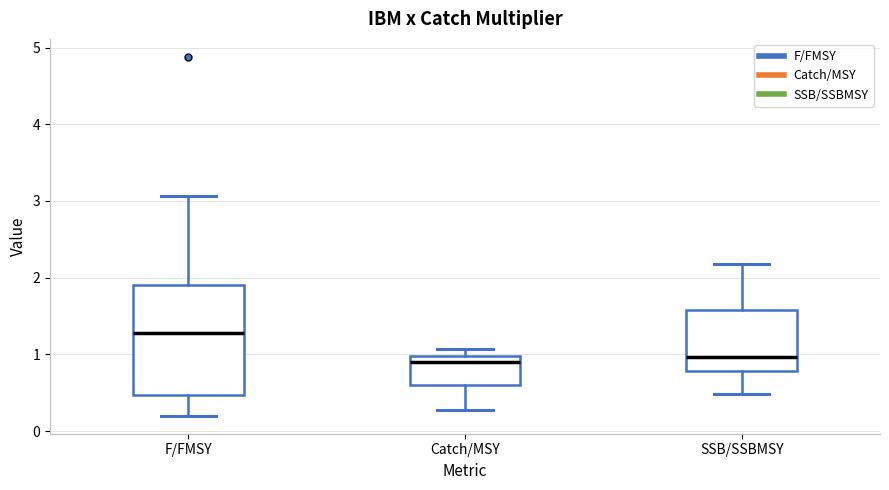

Reading left to right, read every box against the y-axis: the position of its median line, the range the box covers, and the ends of its whiskers. The values are not printed on the chart, so give them approximately, as read against the axis.

F/FMSY: median 1.3, box 0.5 to 1.9, whiskers 0.2 to 3.1
Catch/MSY: median 0.9, box 0.6 to 1.0, whiskers 0.3 to 1.1
SSB/SSBMSY: median 1.0, box 0.8 to 1.6, whiskers 0.5 to 2.2